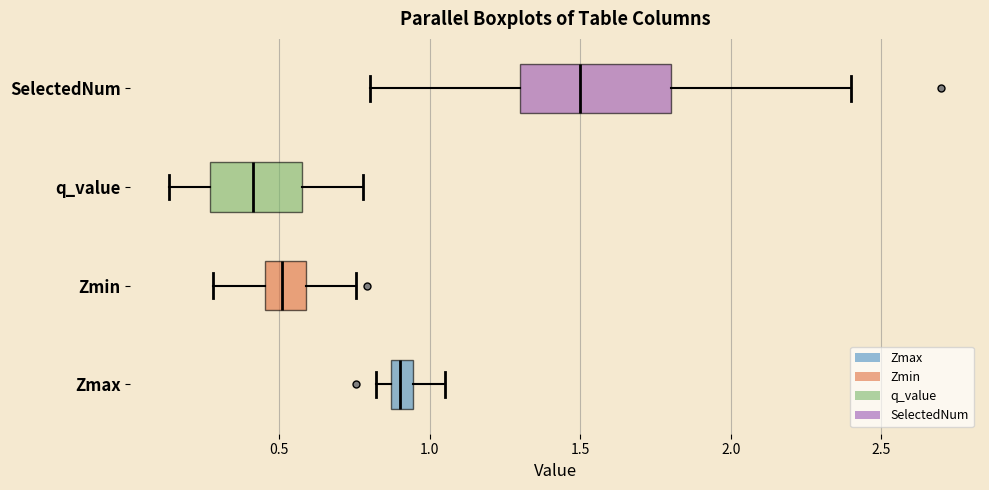

Which box has the furthest to the left median line?

q_value